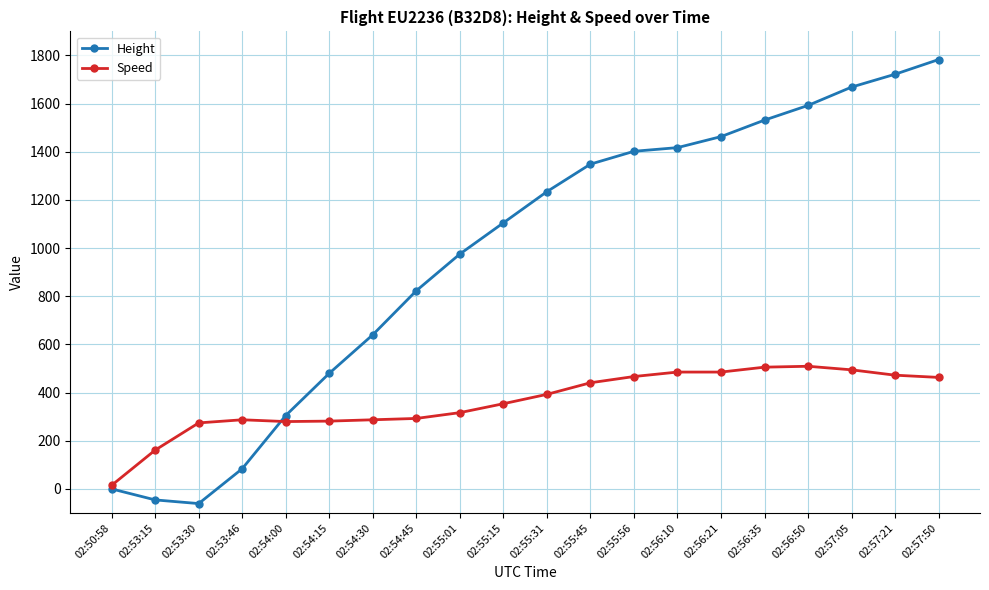

Which series changed the most between 02:55:56 and 02:57:50?

Height